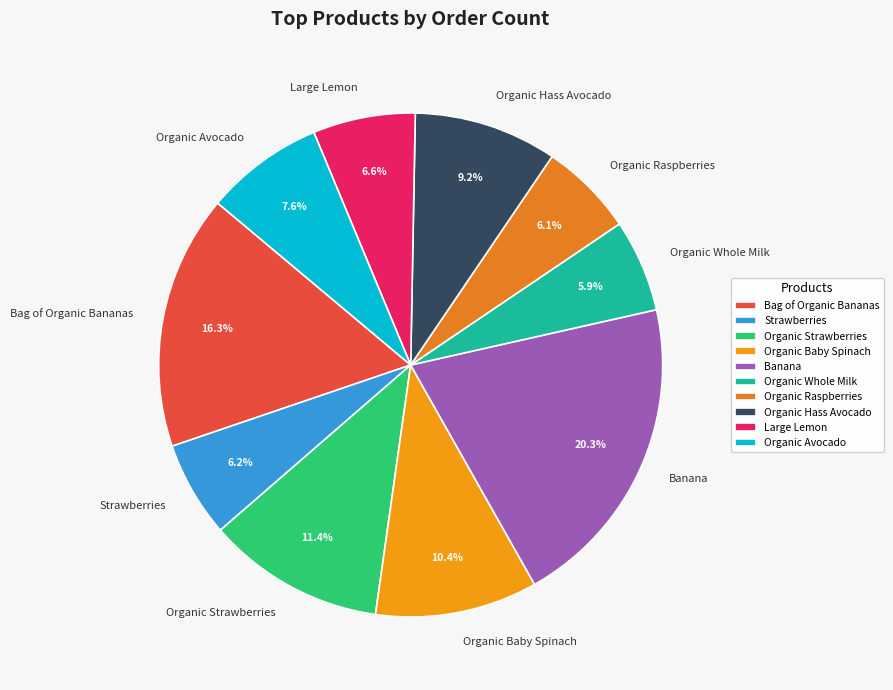

To the nearest percent, what is the difference between the Bag of Organic Bananas and Organic Baby Spinach slice percentages?

6%